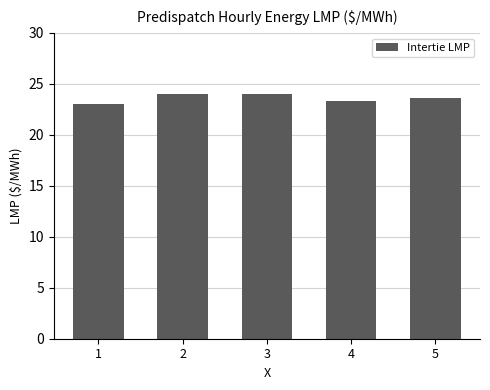

What is the average value?

23.6